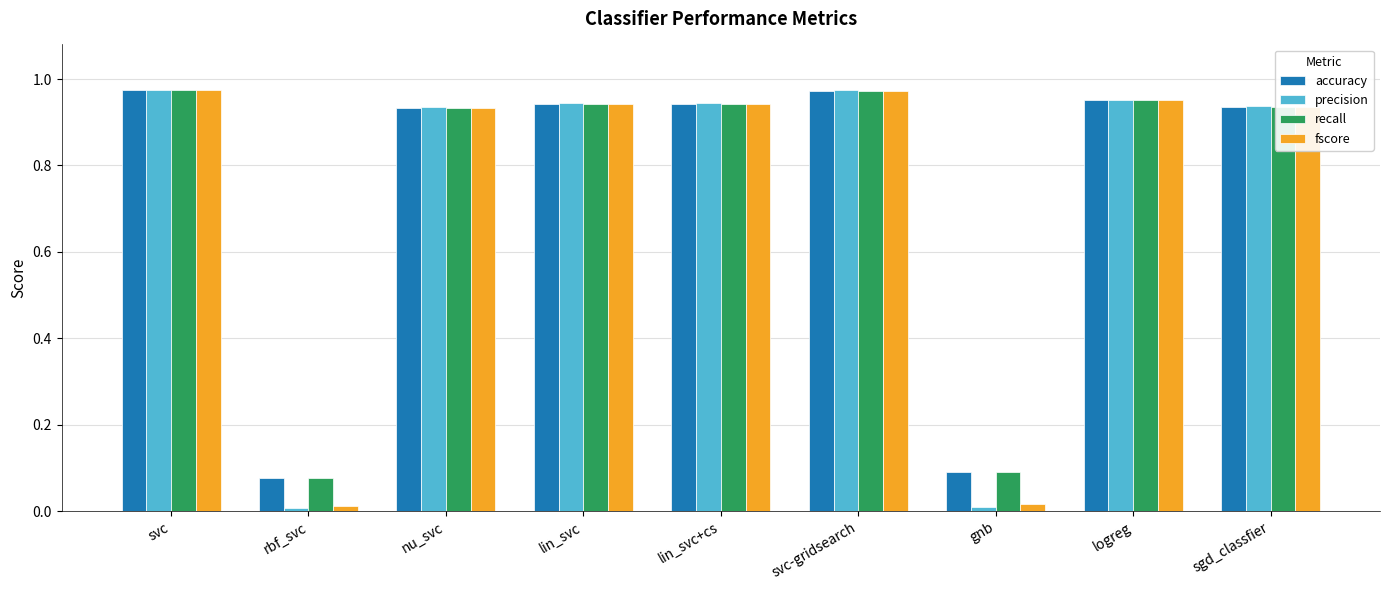

What is the sum of the precision values at lin_svc and svc-gridsearch?

1.9